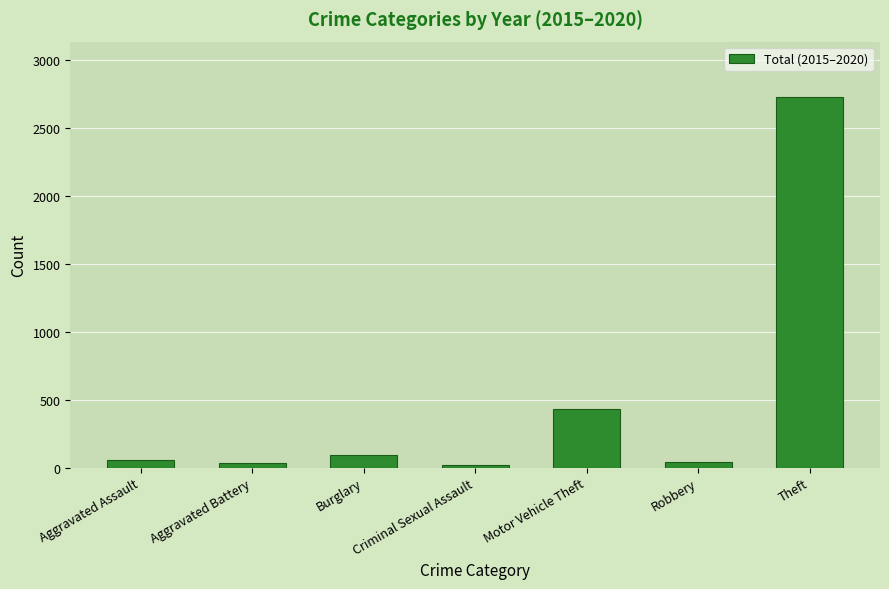

Does the chart contain any negative values?

No